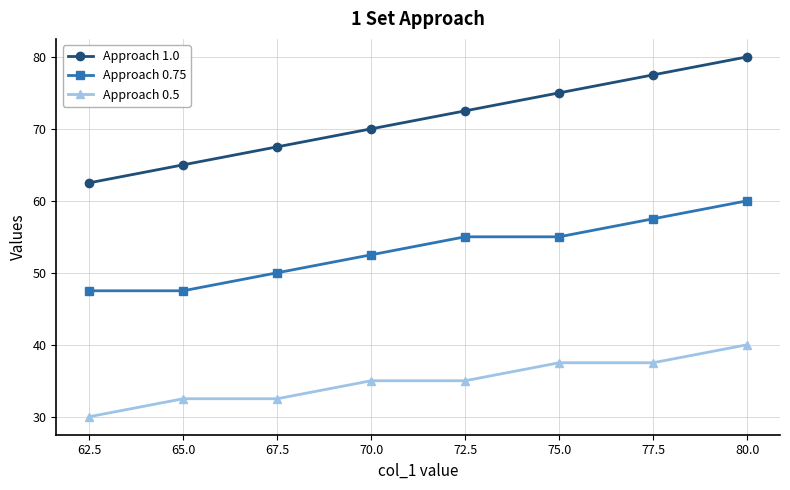

What position from the left is 77.5?

7